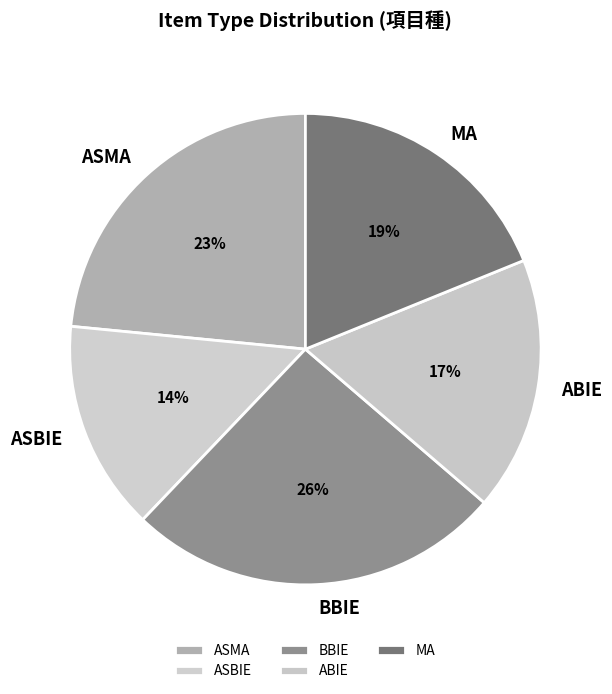

Rank the categories by value from highest to lowest.

BBIE, ASMA, MA, ABIE, ASBIE